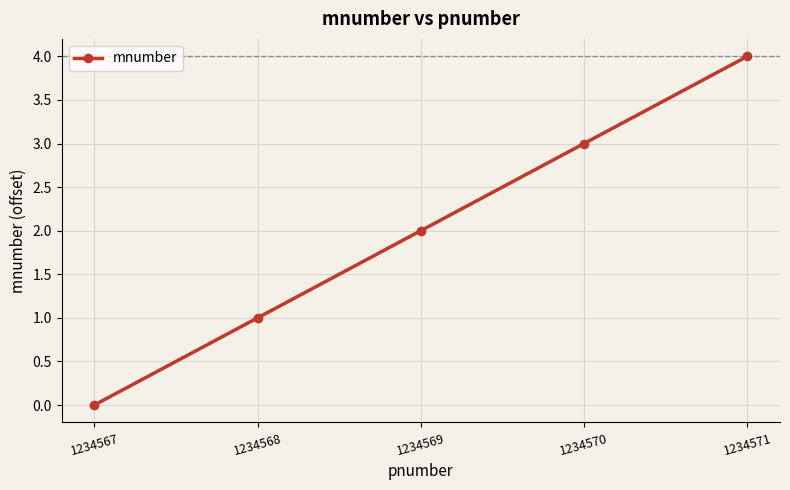

List the labels in order of value, largest first.

1234571, 1234570, 1234569, 1234568, 1234567